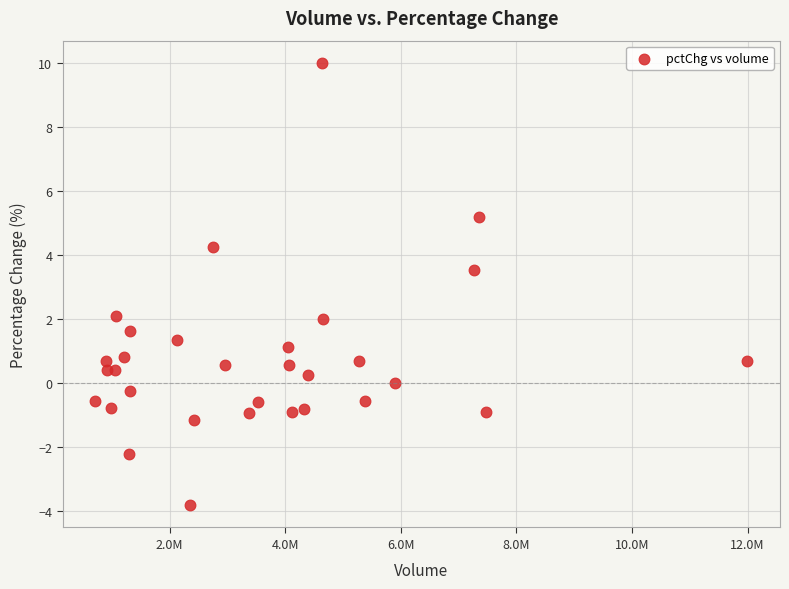

What Y value in the scatter plot is closest to 3?

3.5